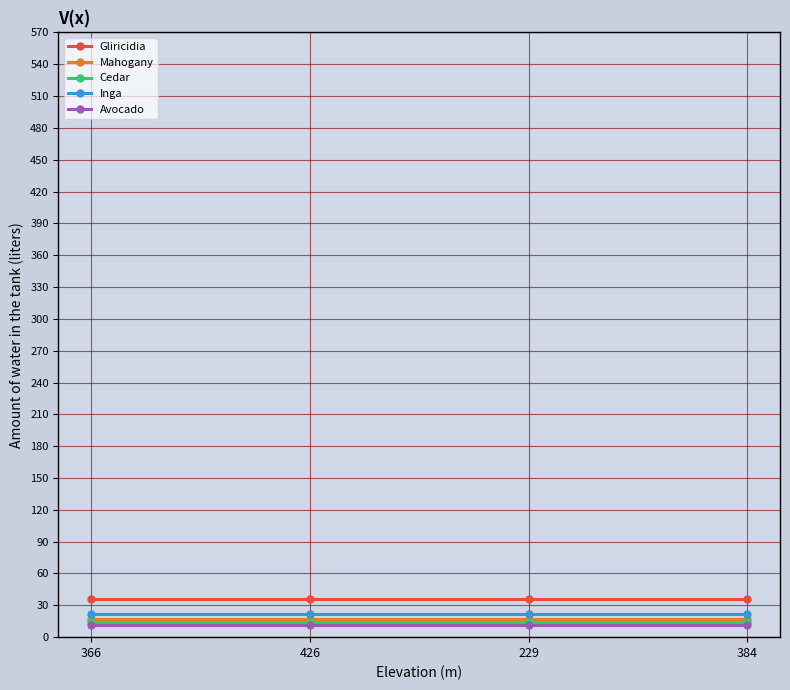

What is the label of the 4th point from the right?

366